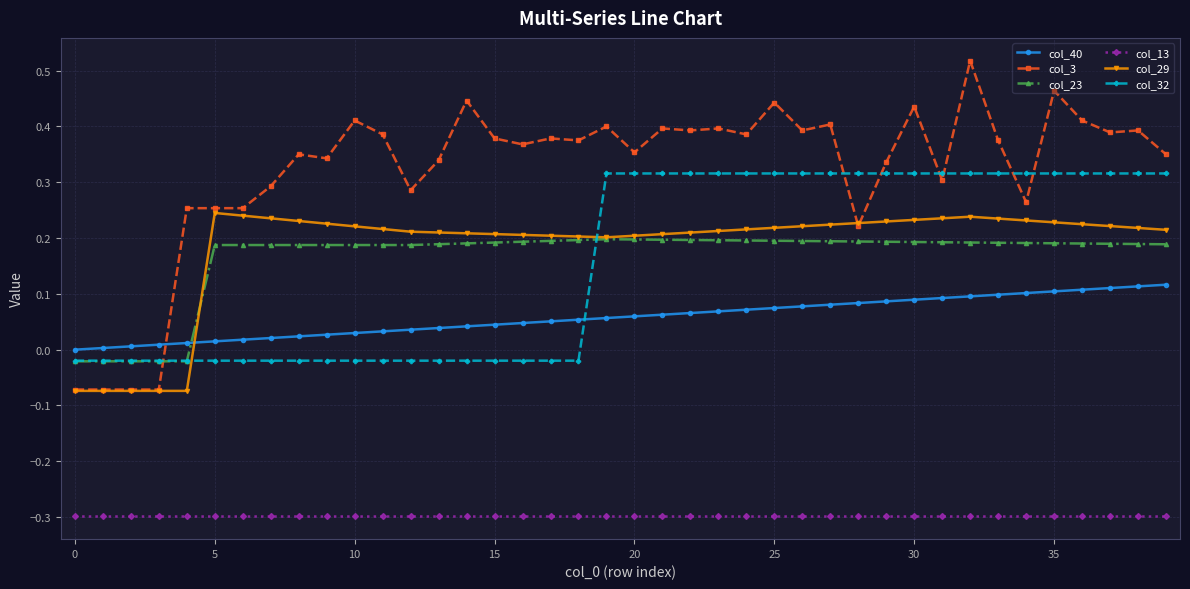

Does the chart display data point markers on the line(s)?

Yes